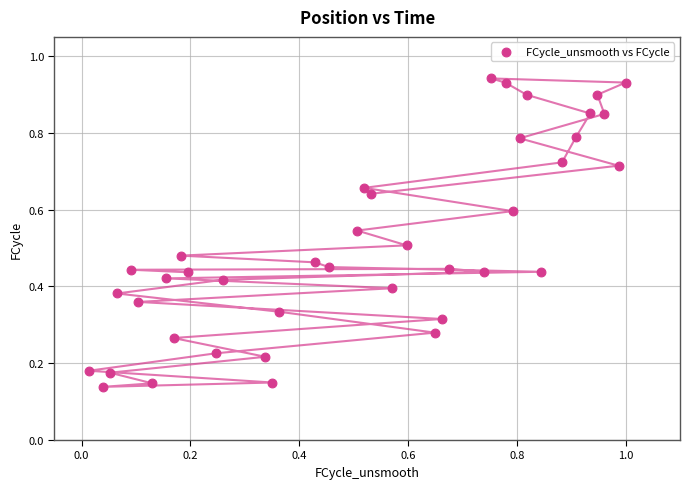

What is the range of X values (max minus min)?

1.0